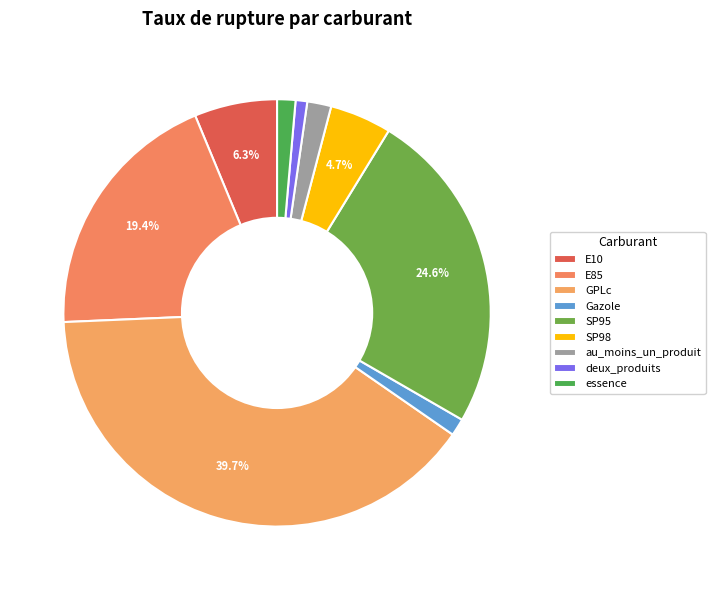

Is deux_produits the majority of the pie?

No